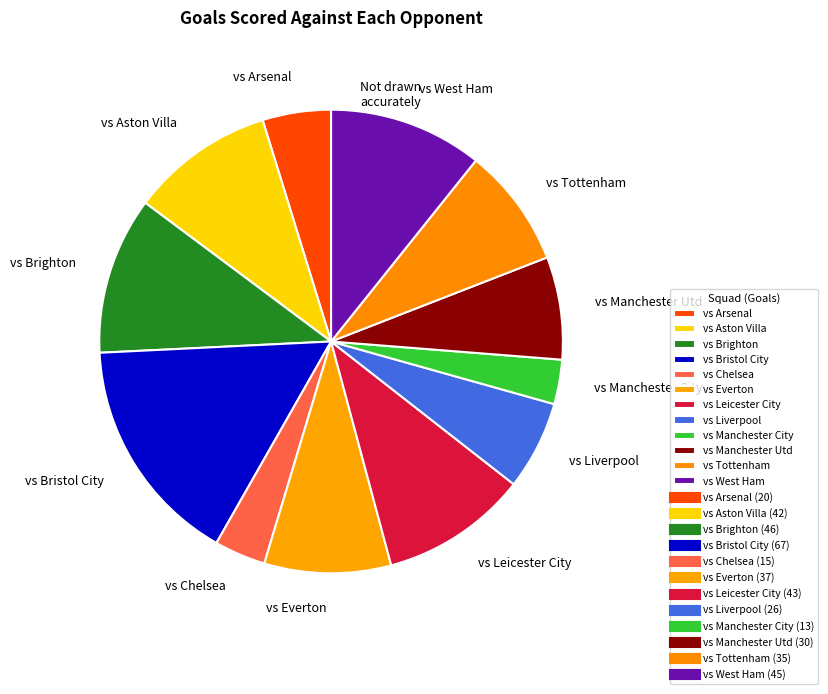

The vs Bristol City slice represents 16% of the pie. True or false?

True